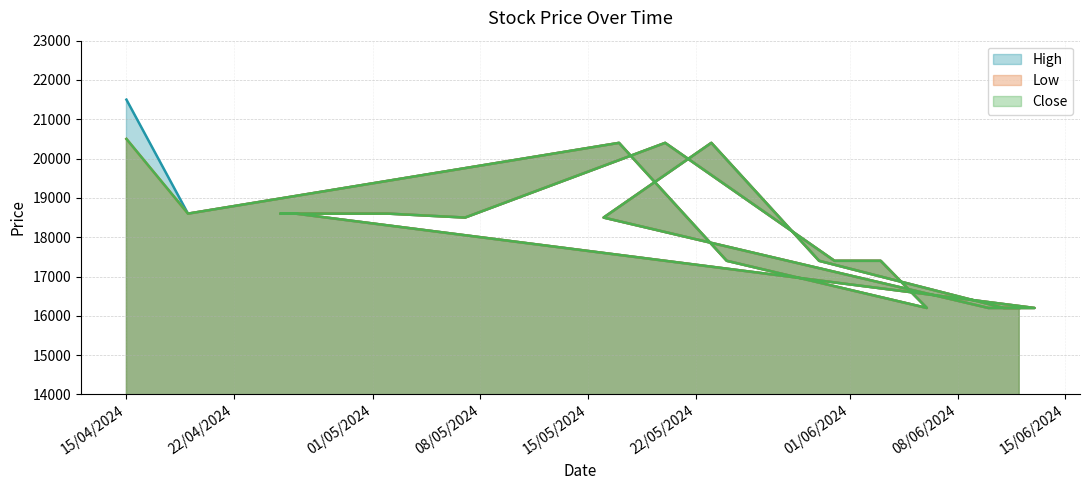

Which series has the largest range (max minus min)?

High